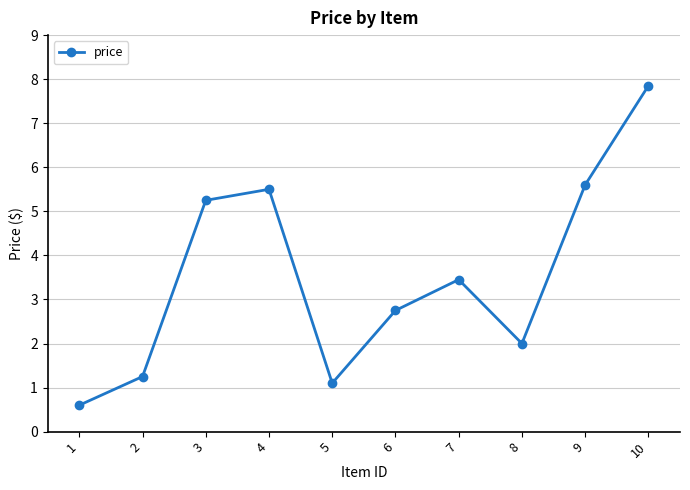

Between 10 and 1, which is larger?

10